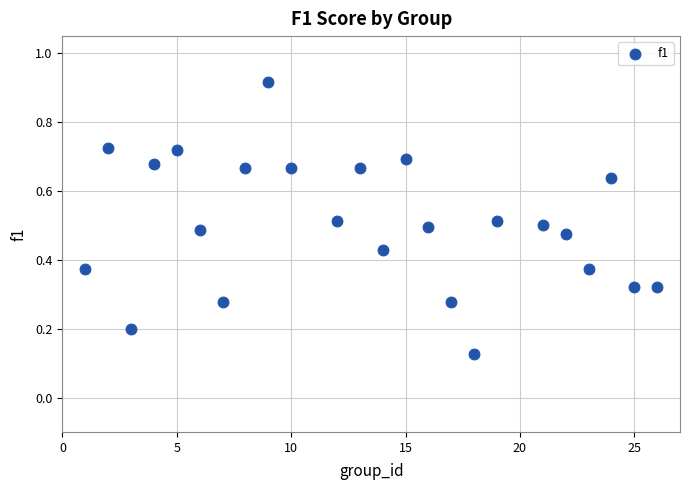

What is the range of Y values (max minus min)?

0.8